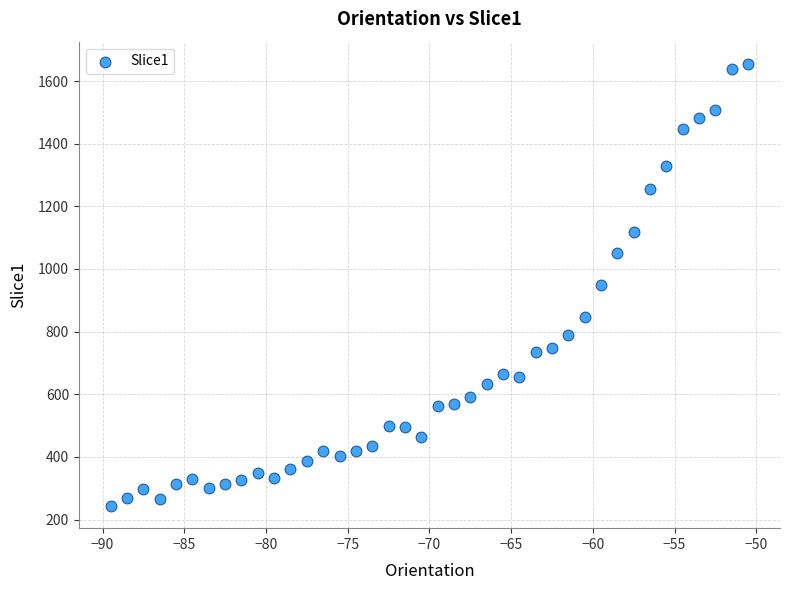

What is the range of Y values (max minus min)?

1412